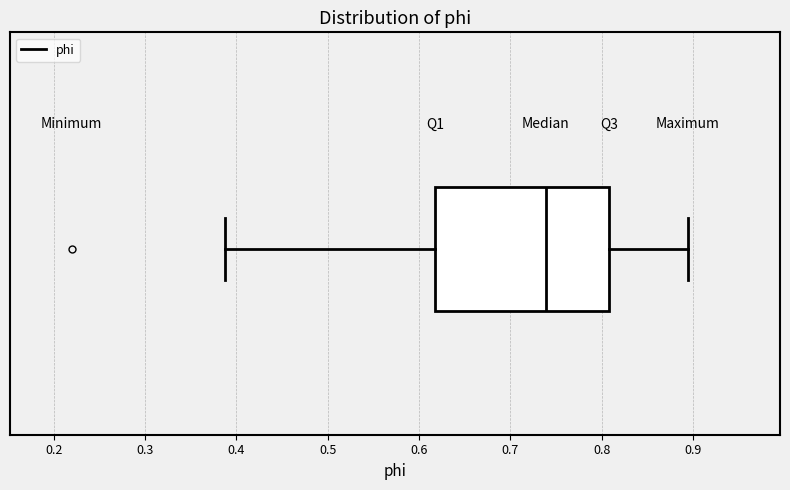

Read this box plot against the x-axis: the position of the median line, the range covered by the box, and the ends of both whiskers. The values are not printed on the chart, so give them approximately, as read against the axis.

median 0.74, box 0.62 to 0.81, whiskers 0.39 to 0.89